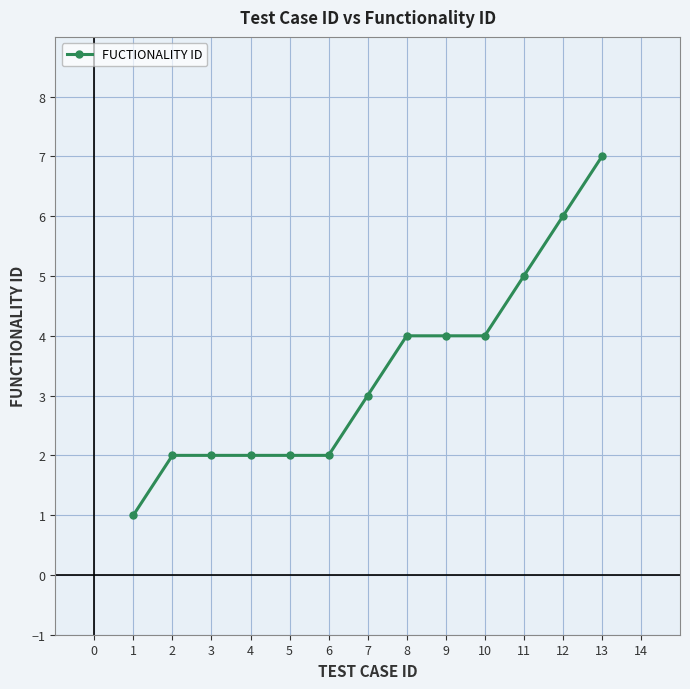

What is the maximum value shown in the chart?

7